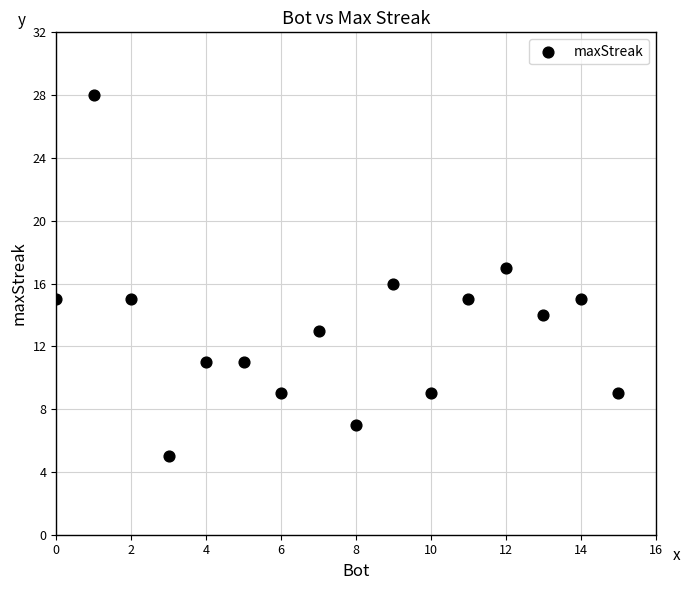

What is the range of Y values (max minus min)?

23